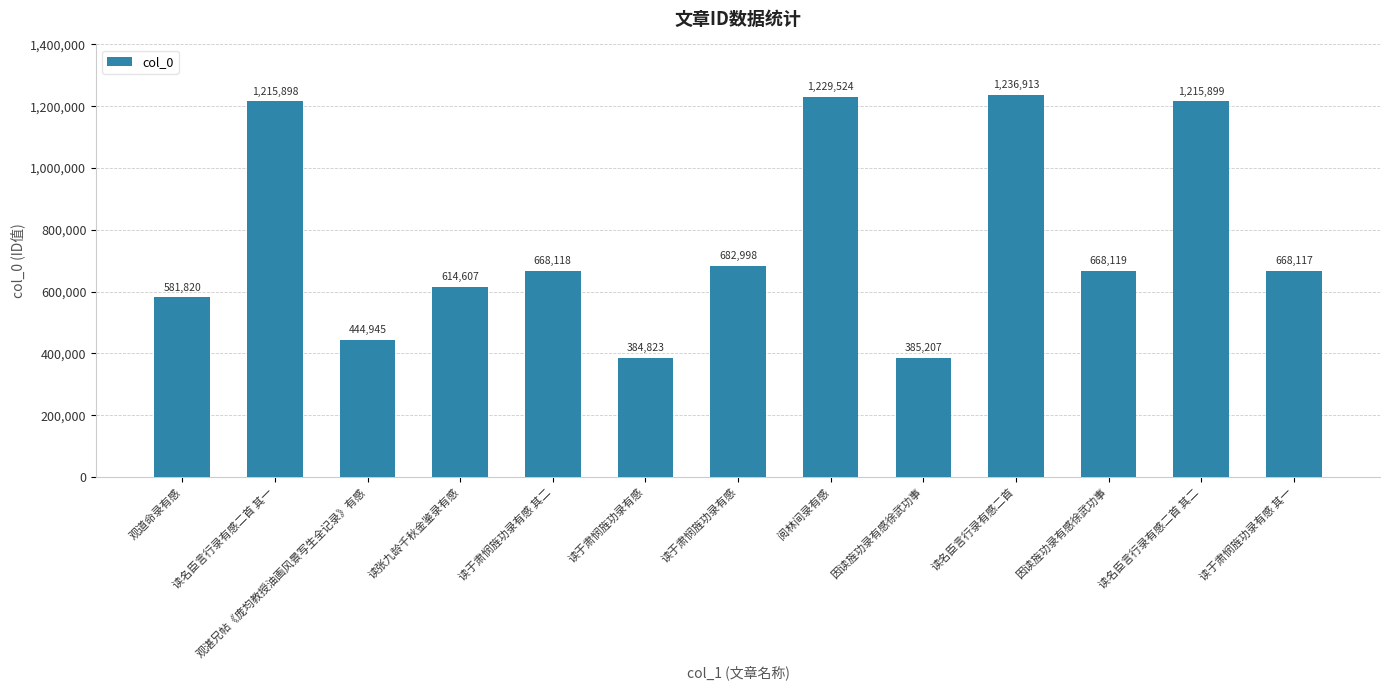

What is the maximum value shown in the chart?

1236913